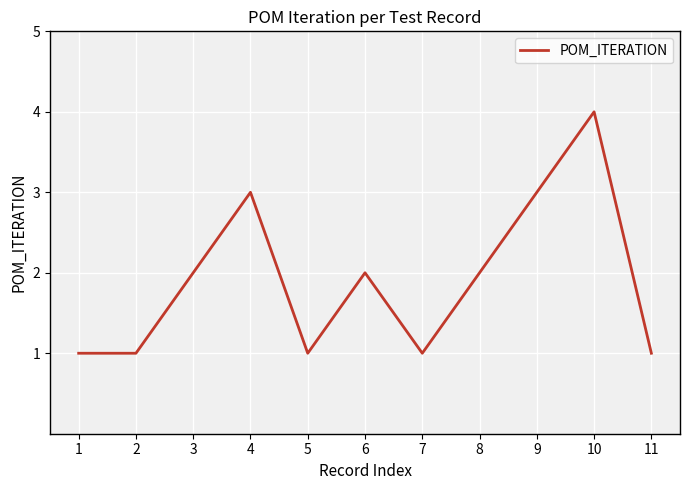

What is the ratio of the value at 3 to the value at 6?

1.0